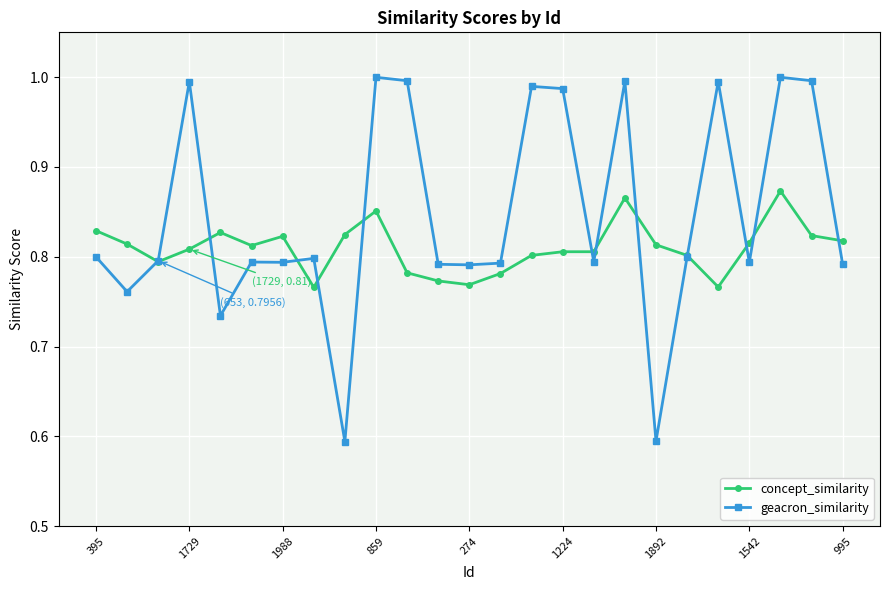

Which series has the largest range (max minus min)?

geacron_similarity